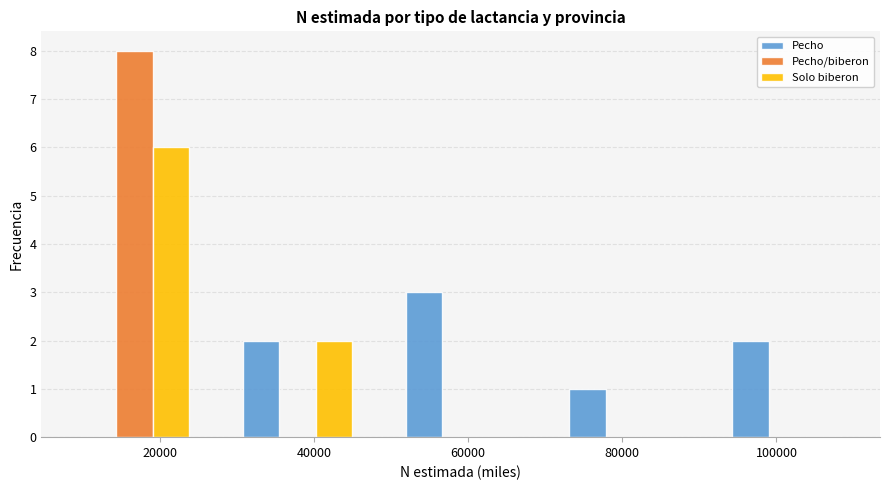

Which category has the highest value in the Pecho series?

60000